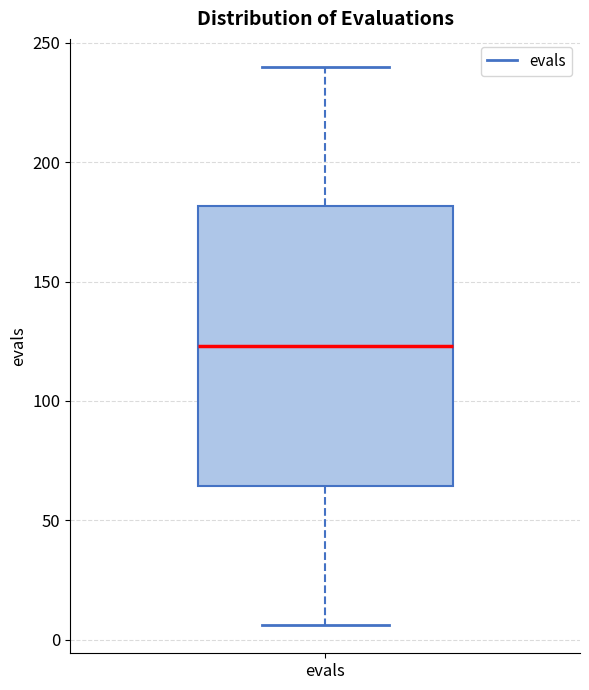

Transcribe this box plot: give where the median line is, the range the box spans, and where the two whiskers end, as read against the y-axis. The values are not printed on the chart, so give them approximately, as read against the axis.

median 125, box 65 to 180, whiskers 5 to 240